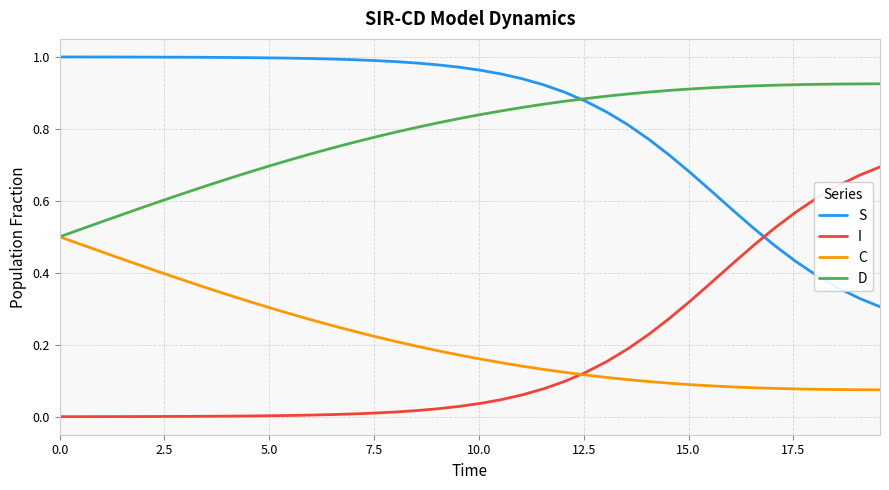

Rank the series by their maximum value, from lowest to highest.

C, I, D, S